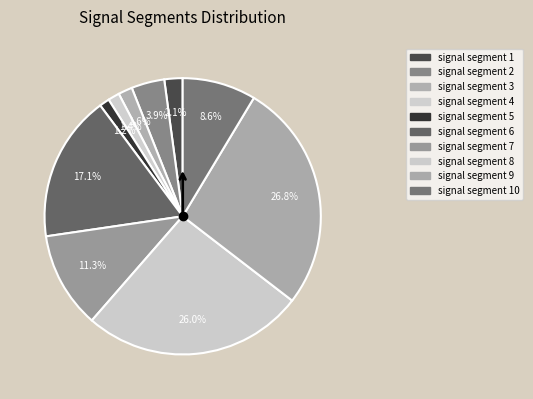

The signal segment 7 slice represents 24% of the pie. True or false?

False